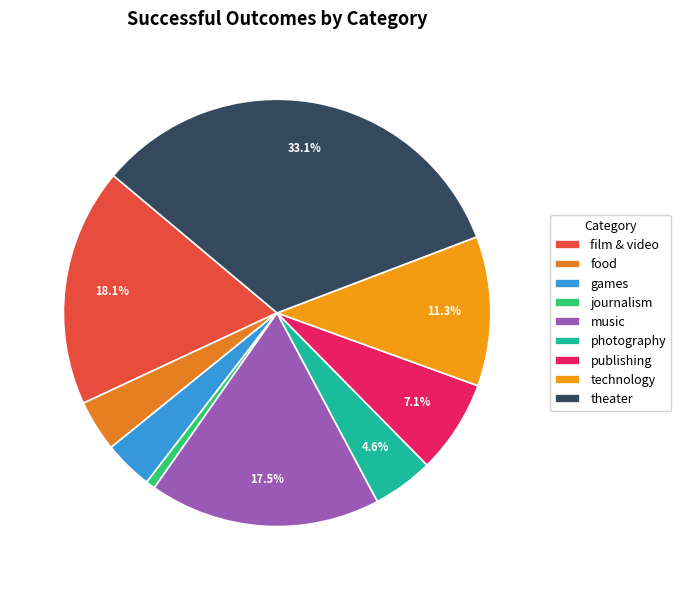

Is it true that technology is 3% of the pie?

False